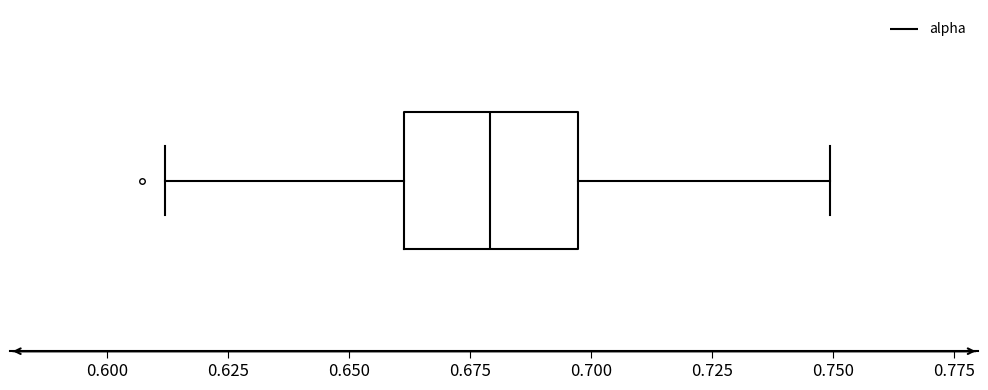

Transcribe this box plot: give where the median line is, the range the box spans, and where the two whiskers end, as read against the x-axis. The values are not printed on the chart, so give them approximately, as read against the axis.

median 0.680, box 0.660 to 0.695, whiskers 0.610 to 0.750